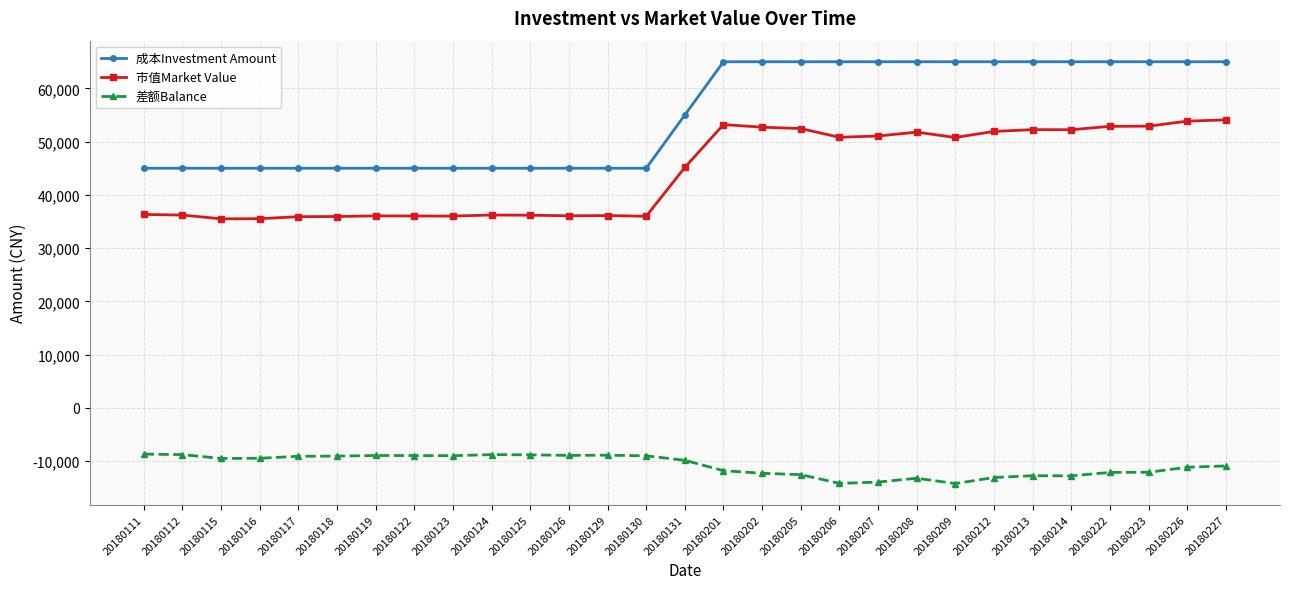

How many data points does each series have?

29